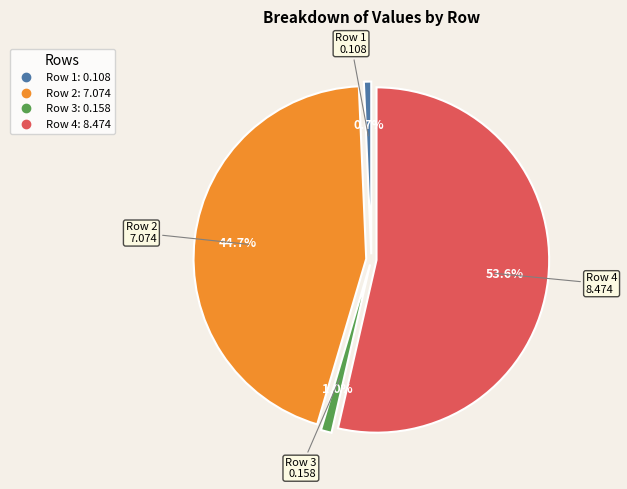

Is there any slice that represents more than half of the pie?

Yes